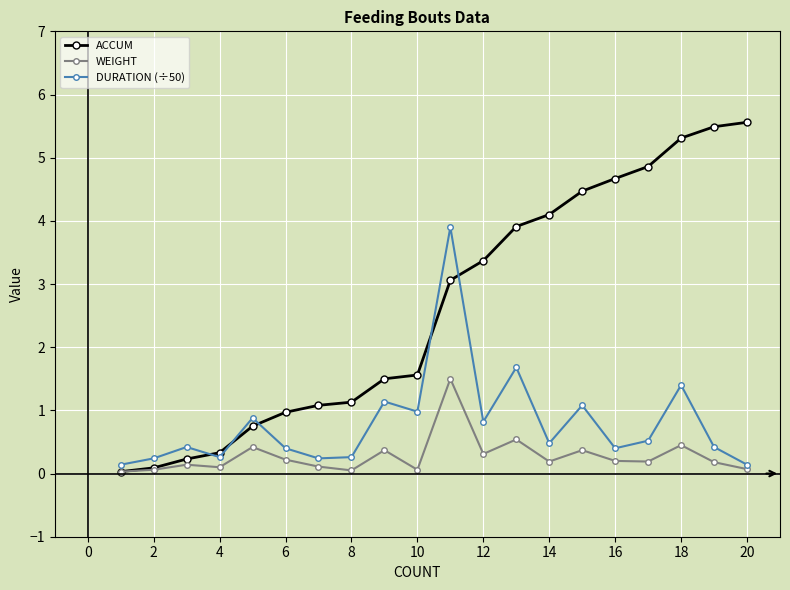

Which series has the widest spread of values?

ACCUM